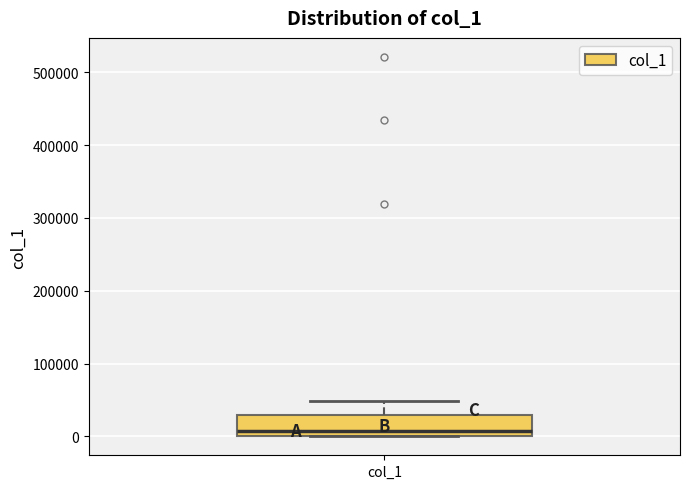

Transcribe this box plot: give where the median line is, the range the box spans, and where the two whiskers end, as read against the y-axis. The values are not printed on the chart, so give them approximately, as read against the axis.

median 10000, box 0 to 30000, whiskers 0 to 50000